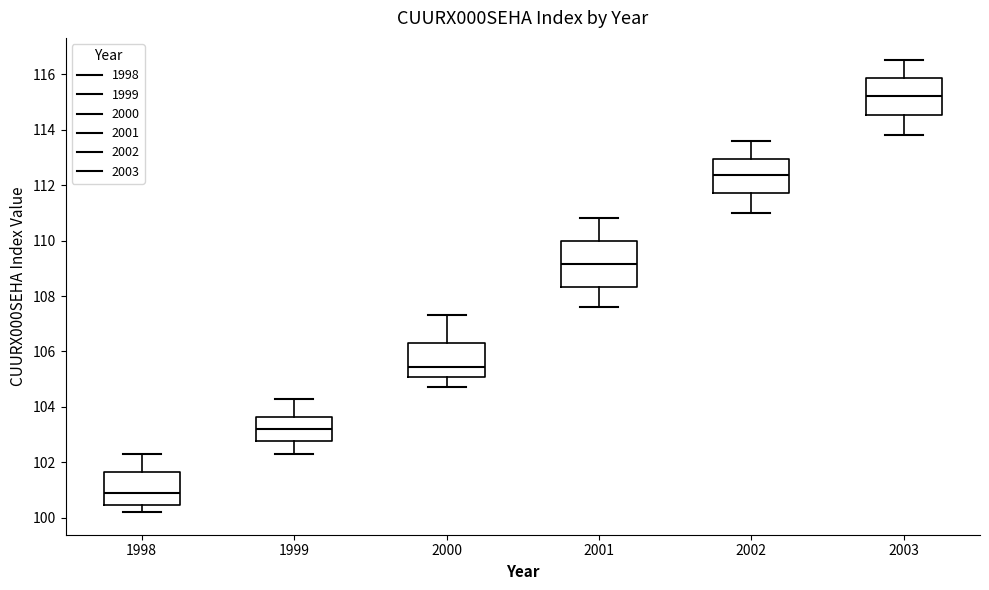

Which box is the tallest, from its lower edge to its upper edge?

2001